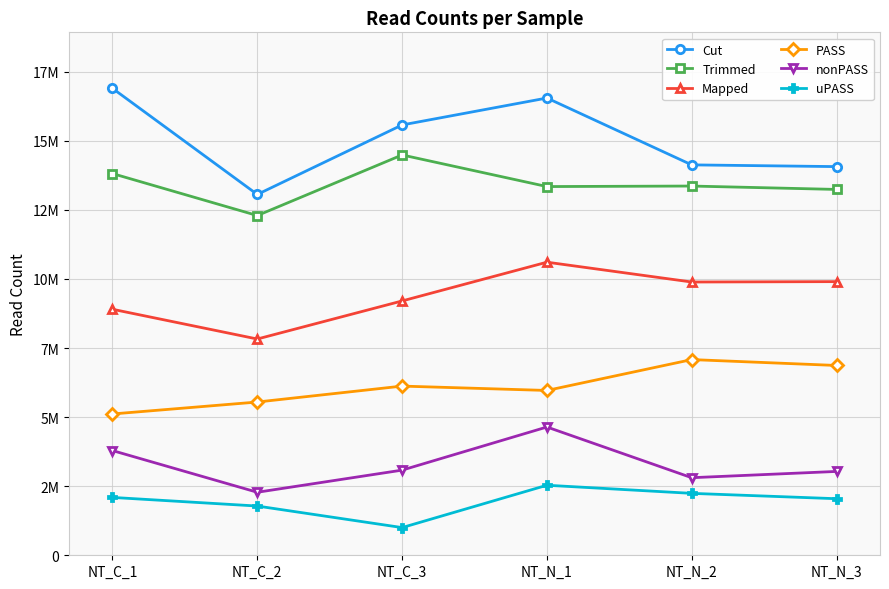

True or false: Mapped and uPASS intersect in this chart.

False